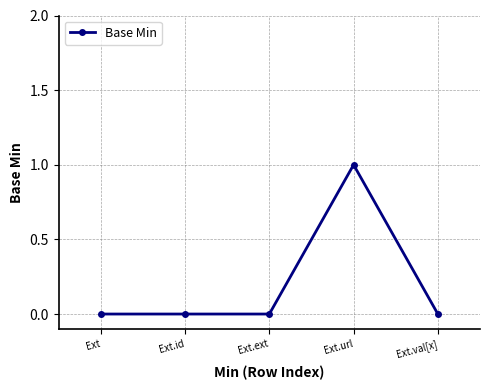

How many values are between 0 and 1?

5